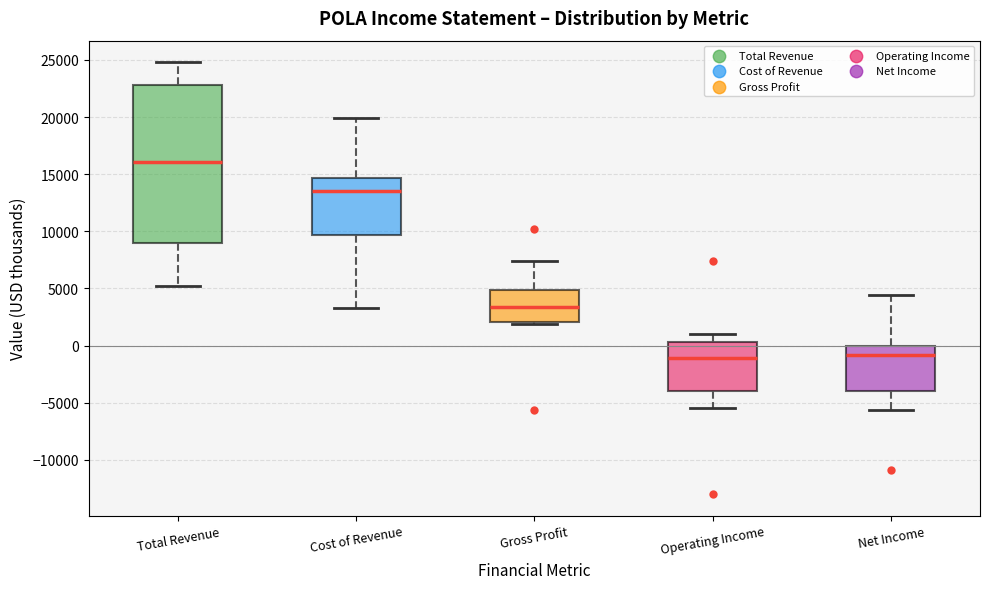

Reading left to right, read every box against the y-axis: the position of its median line, the range the box covers, and the ends of its whiskers. The values are not printed on the chart, so give them approximately, as read against the axis.

Total Revenue: median 16000, box 9000 to 23000, whiskers 5000 to 25000
Cost of Revenue: median 13500, box 9500 to 14500, whiskers 3500 to 20000
Gross Profit: median 3500, box 2000 to 5000, whiskers 2000 (just below the box's lower edge) to 7500
Operating Income: median -1000, box -4000 to 500, whiskers -5500 to 1000
Net Income: median -1000, box -4000 to 0, whiskers -5500 to 4500